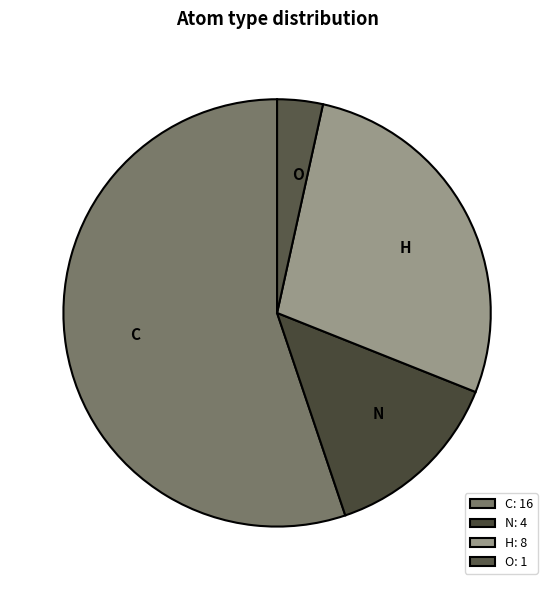

How many segments does this pie chart have?

4